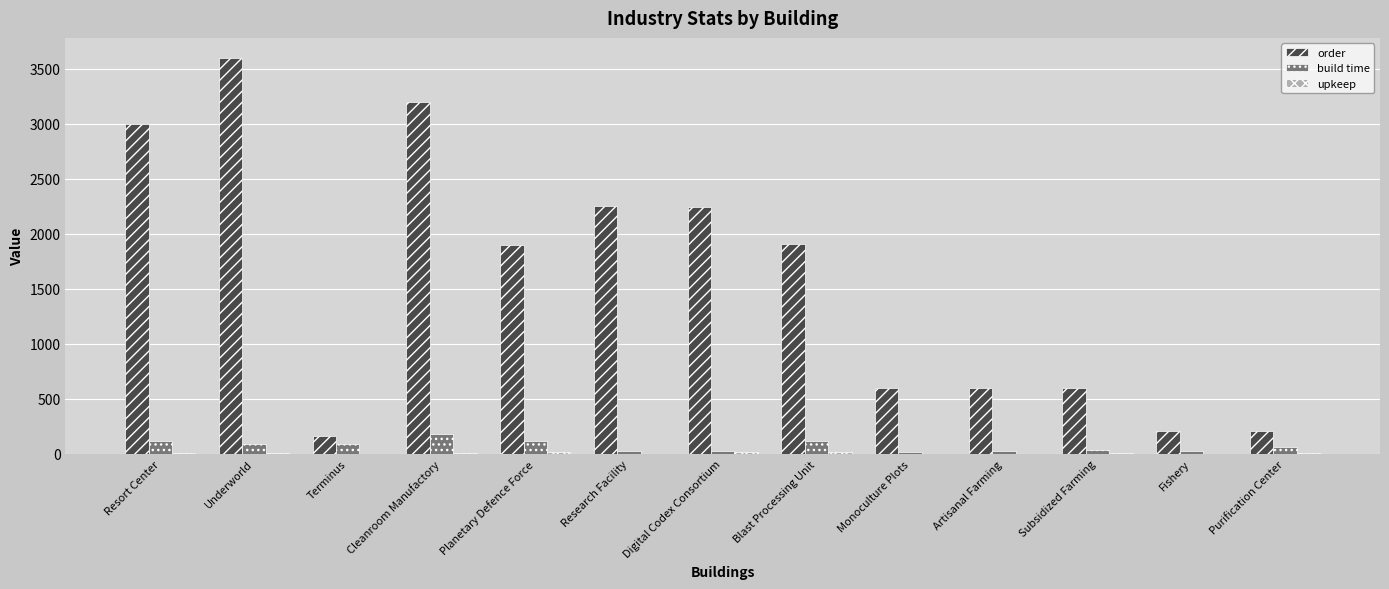

Between Terminus and Digital Codex Consortium, which series saw the biggest shift?

order